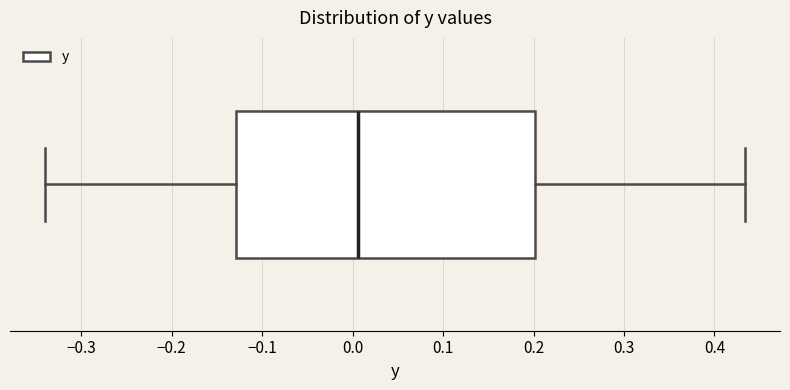

Where does the median line of the box sit on the x-axis? The values are not printed on the chart, so give them approximately, as read against the axis.

0.01